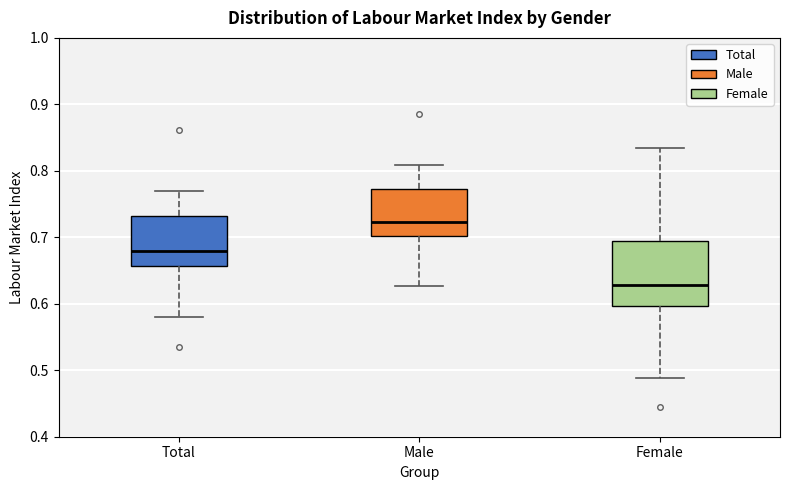

Reading left to right, transcribe this box plot: for each box, give where its median line is, the range the box spans, and where its two whiskers end, as read against the y-axis. The values are not printed on the chart, so give them approximately, as read against the axis.

Total: median 0.68, box 0.66 to 0.73, whiskers 0.58 to 0.77
Male: median 0.72, box 0.70 to 0.77, whiskers 0.63 to 0.81
Female: median 0.63, box 0.60 to 0.69, whiskers 0.49 to 0.84